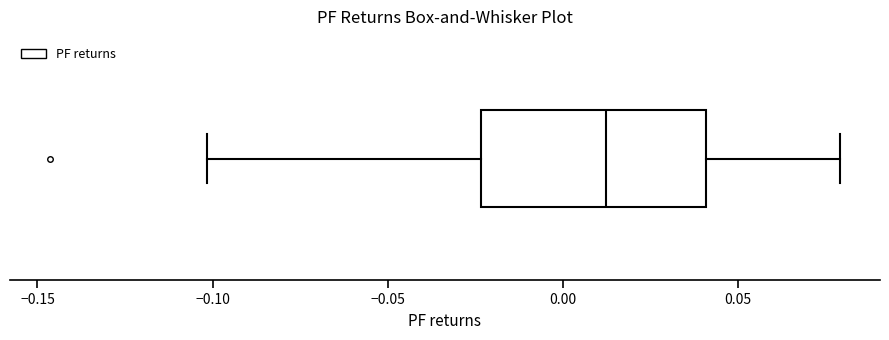

Where does the right whisker of the box end on the x-axis? The values are not printed on the chart, so give them approximately, as read against the axis.

0.080